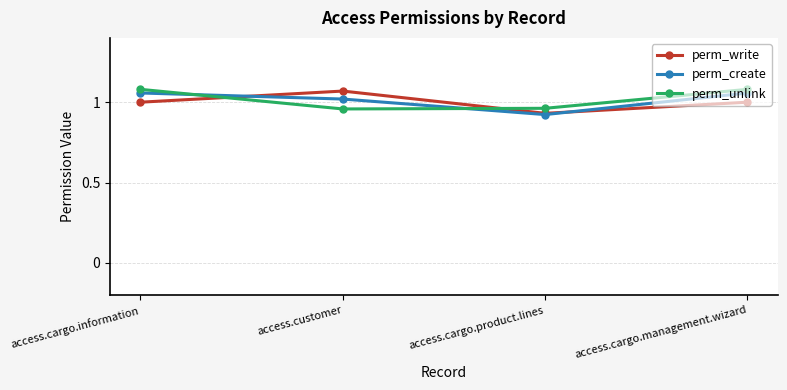

Is this an area chart (filled region under the line)?

No